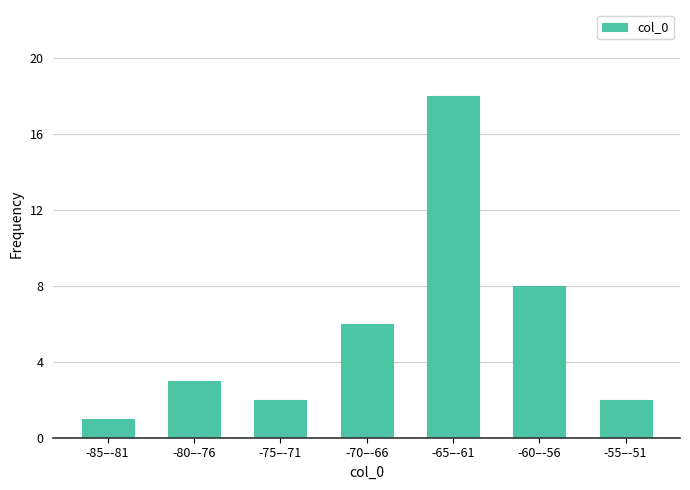

Reading right to left, transcribe all the data shown in this chart.

2	8	18	6	2	3	1